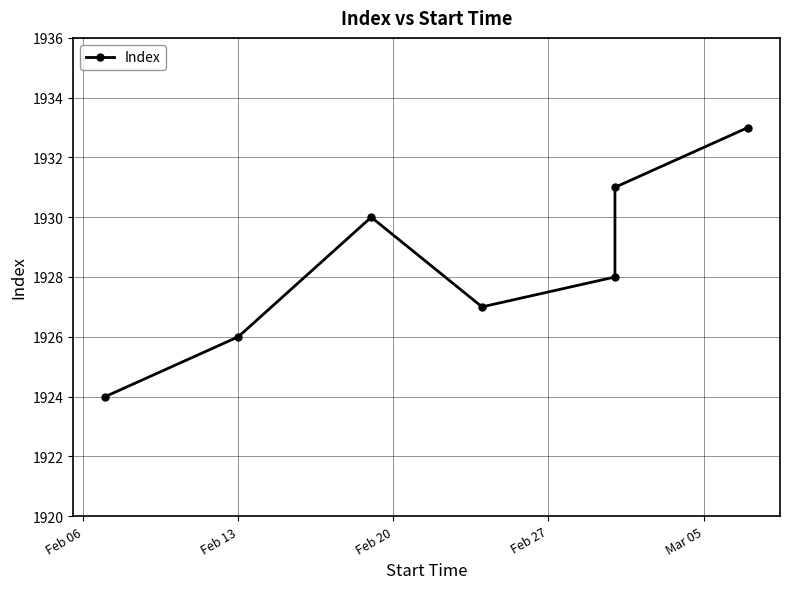

What is the value of the 6th point from the left?

1931